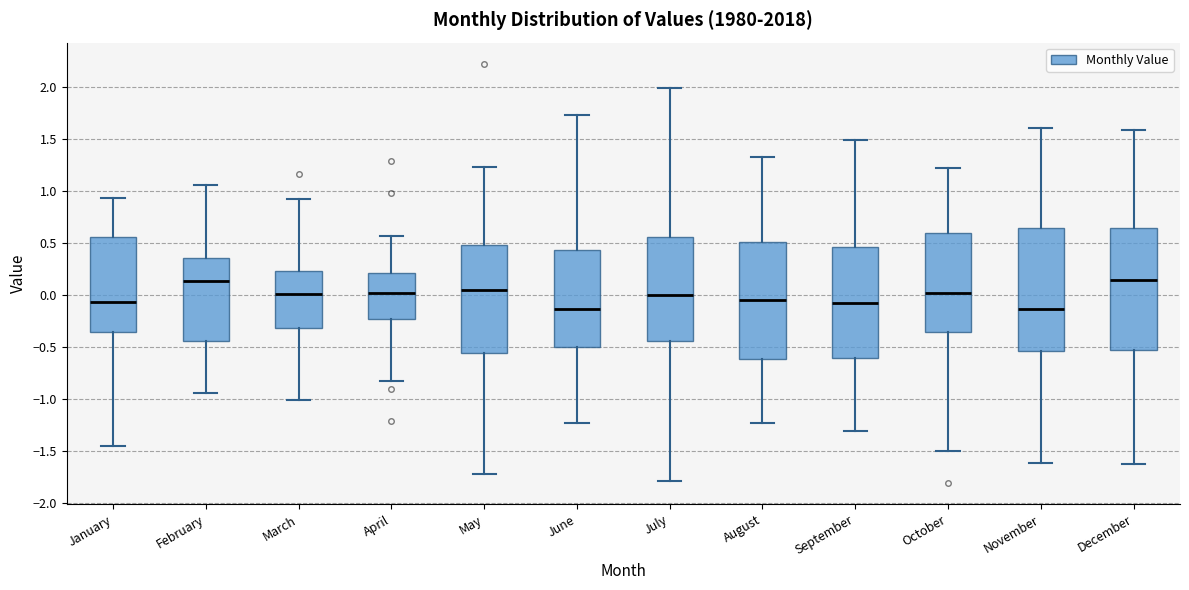

Reading left to right, transcribe this box plot: for each box, give where its median line is, the range the box spans, and where its two whiskers end, as read against the y-axis. The values are not printed on the chart, so give them approximately, as read against the axis.

January: median -0.05, box -0.35 to 0.55, whiskers -1.45 to 0.95
February: median 0.15, box -0.45 to 0.35, whiskers -0.95 to 1.05
March: median 0.00, box -0.30 to 0.20, whiskers -1.00 to 0.90
April: median 0.00, box -0.25 to 0.20, whiskers -0.85 to 0.55
May: median 0.05, box -0.55 to 0.45, whiskers -1.70 to 1.25
June: median -0.15, box -0.50 to 0.45, whiskers -1.25 to 1.70
July: median 0.00, box -0.45 to 0.55, whiskers -1.80 to 2.00
August: median -0.05, box -0.60 to 0.50, whiskers -1.25 to 1.30
September: median -0.10, box -0.60 to 0.45, whiskers -1.30 to 1.50
October: median 0.00, box -0.35 to 0.60, whiskers -1.50 to 1.20
November: median -0.15, box -0.55 to 0.65, whiskers -1.60 to 1.60
December: median 0.15, box -0.55 to 0.65, whiskers -1.65 to 1.60